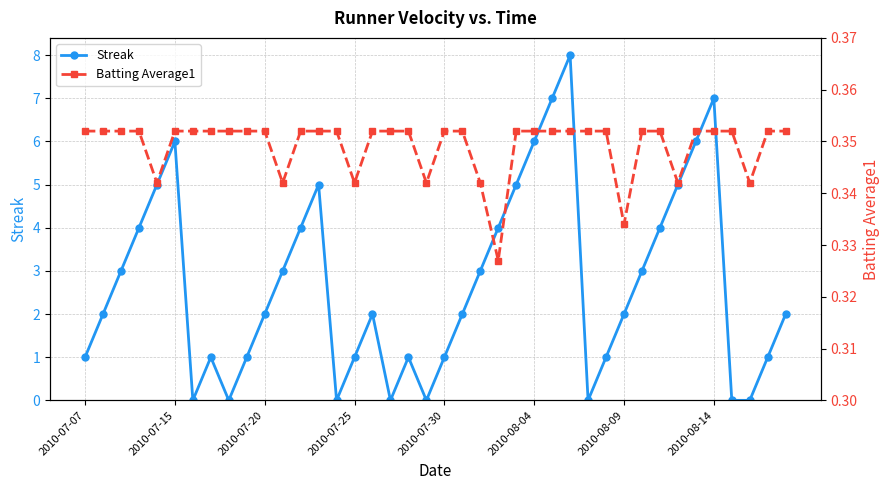

How many lines are shown in the chart?

2